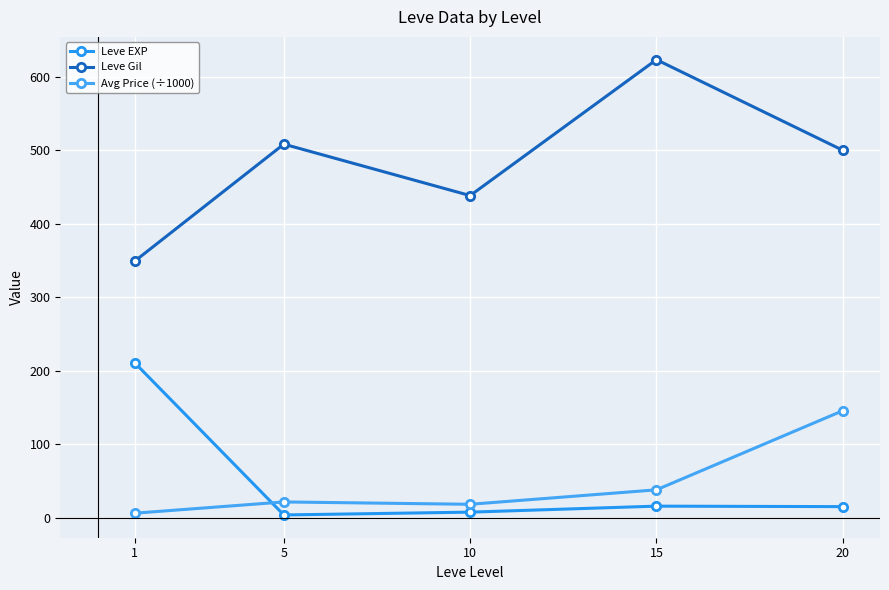

What is the value of the Avg Price (÷1000) point at the 3rd from the left?

18.2